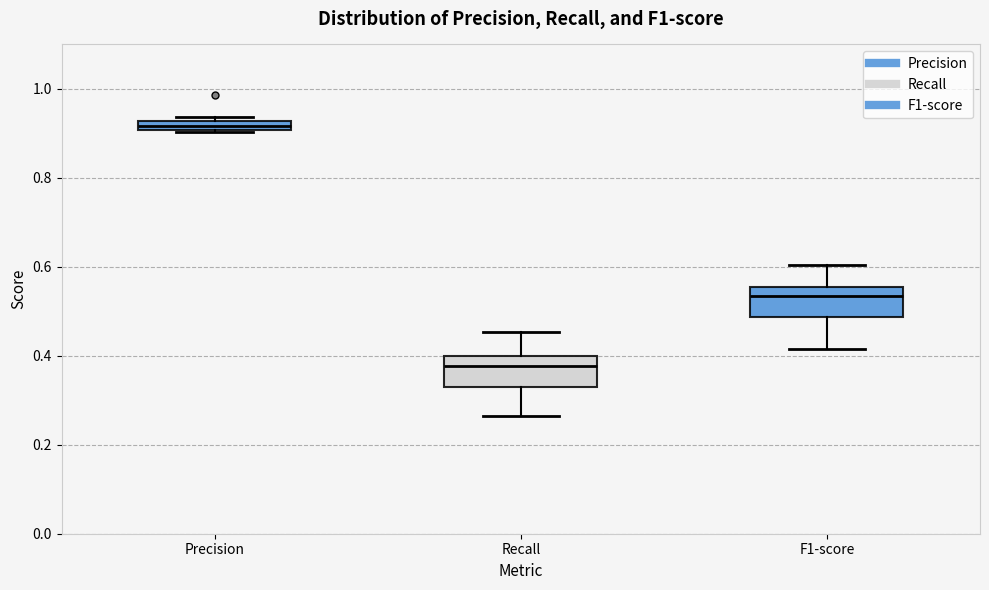

Where is the lower edge of the box for Precision on the y-axis? The values are not printed on the chart, so give them approximately, as read against the axis.

0.90